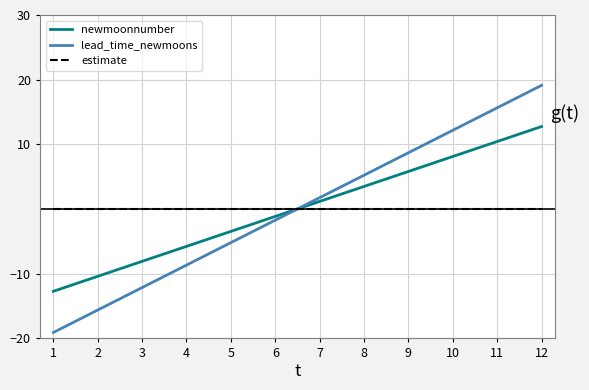

True or false: estimate has a value of 0.0 at 7.

True